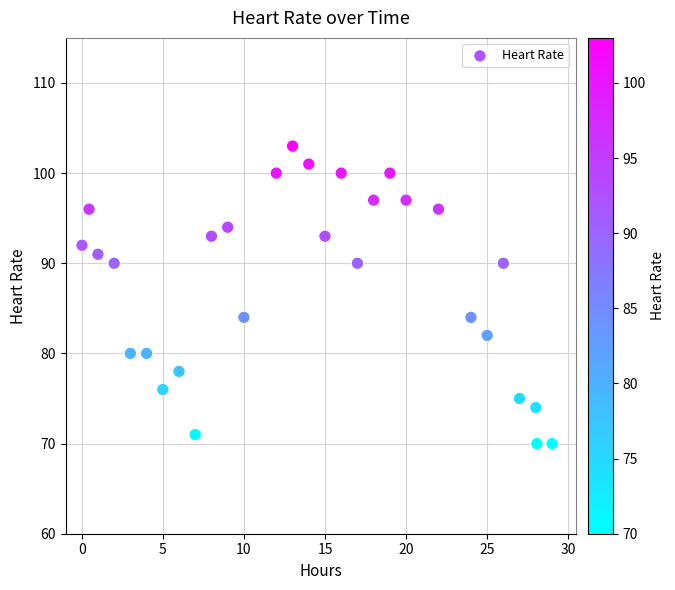

What is the range of Y values (max minus min)?

33